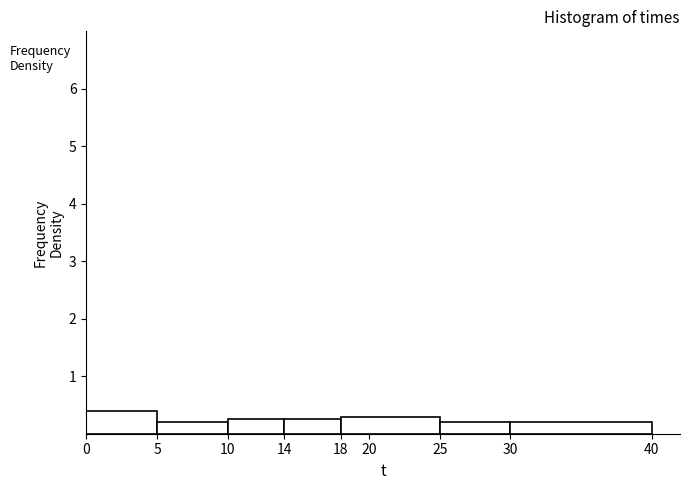

Reading left to right, list every bar in this chart as the range it spans on the x-axis followed by its height. The values are not printed on the chart, so give them approximately, as read against the axis.

0 to 5: 0.4
5 to 10: 0.2
10 to 14: 0.3
14 to 18: 0.3
18 to 25: 0.3
25 to 30: 0.2
30 to 40: 0.2